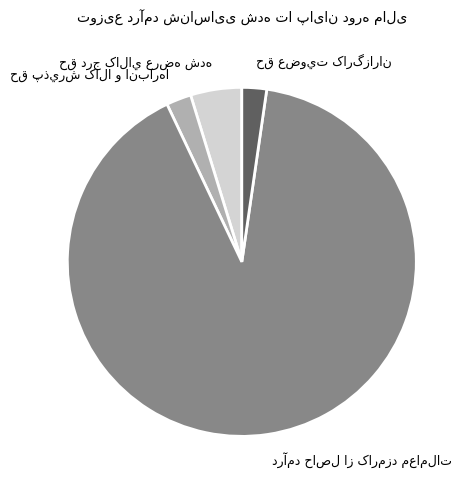

Is there any slice that represents more than half of the pie?

Yes